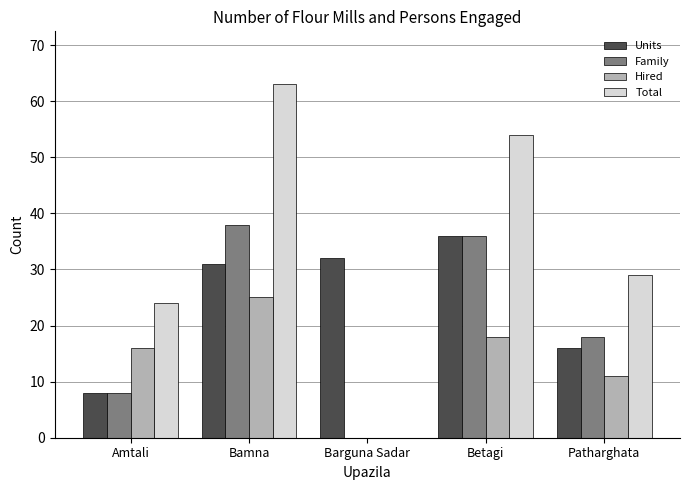

Is the value of Family at Betagi greater than the value of Total at Betagi?

No